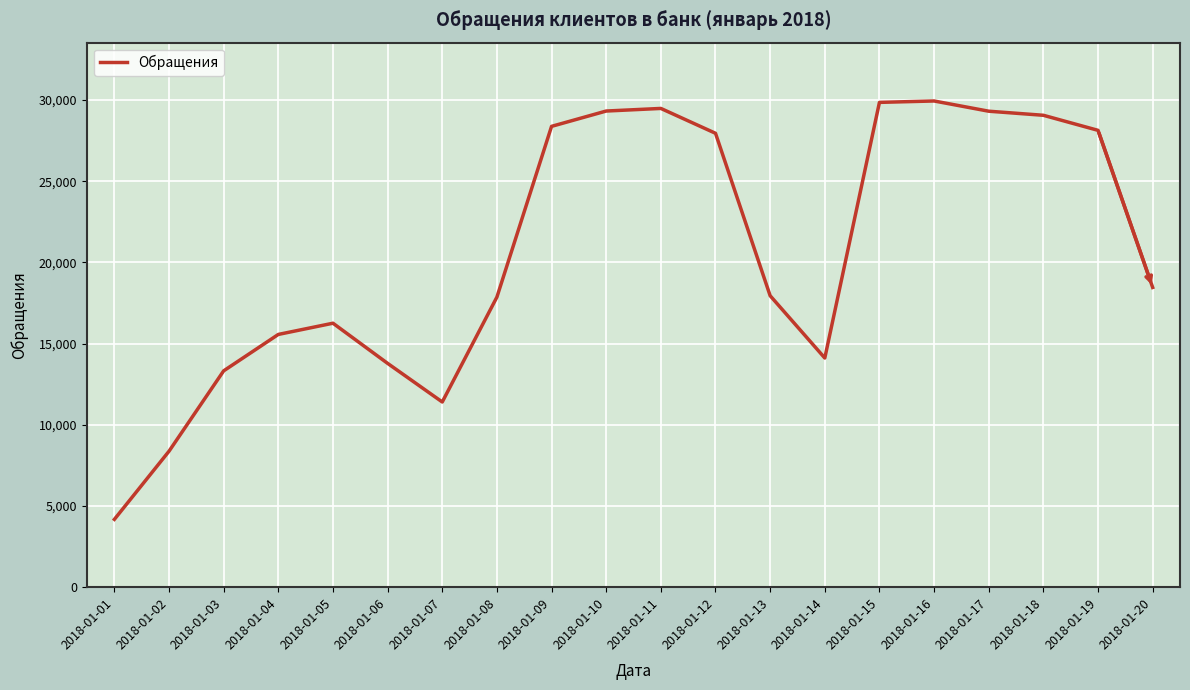

The value at 2018-01-16 is 29943. True or false?

True